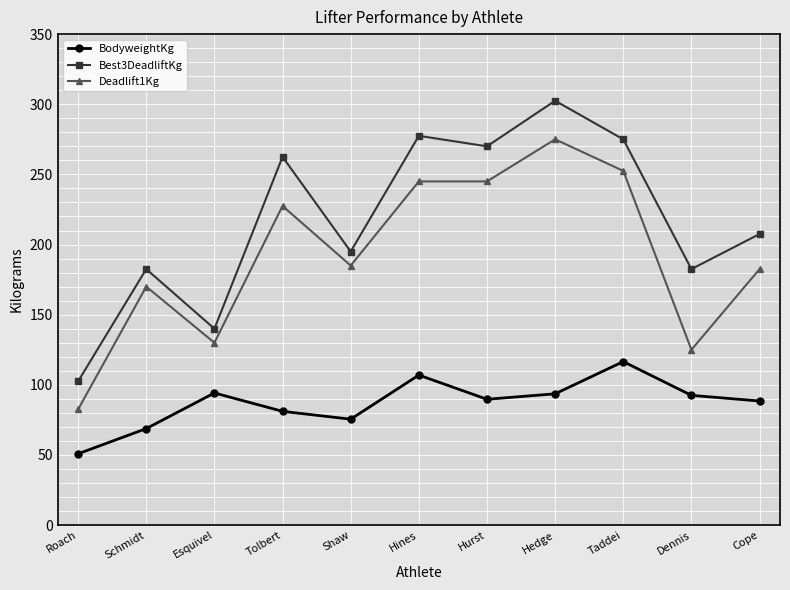

Which series has the largest range (max minus min)?

Best3DeadliftKg